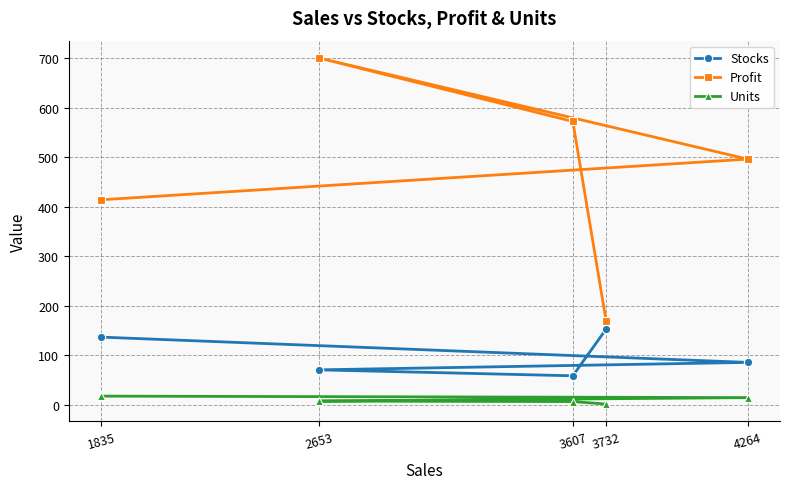

Rank the series by their average value, from lowest to highest.

Units, Stocks, Profit